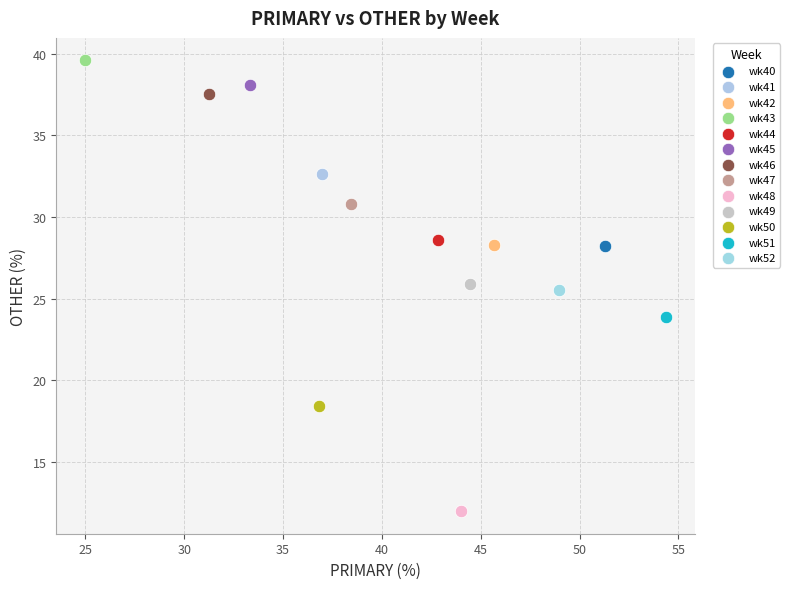

Which series contains the highest Y value?

wk43